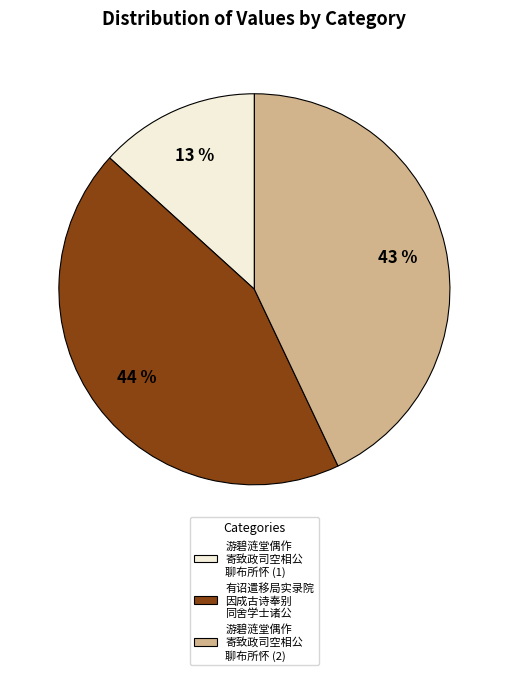

Count the number of slices in the pie.

3